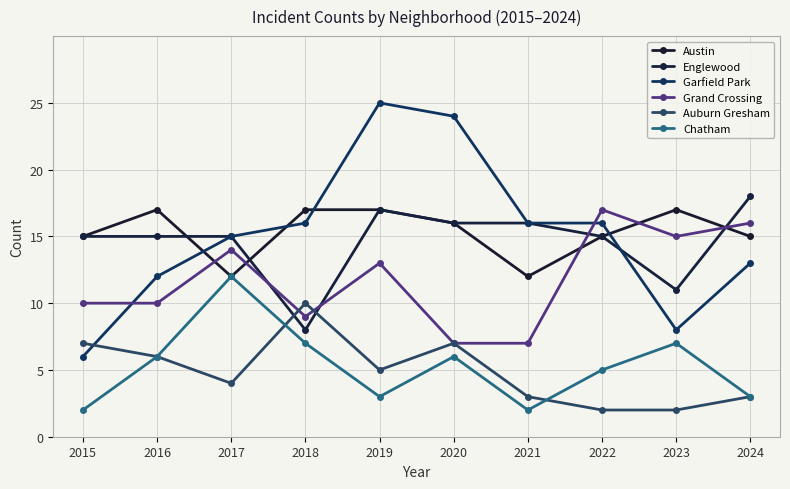

Is it true that Chatham equals 4 at 2023?

False